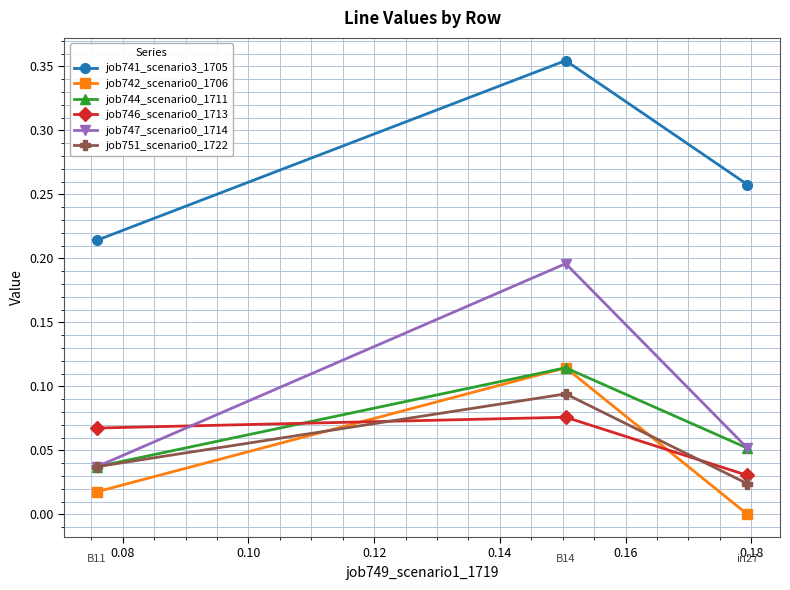

How many series are shown in this chart?

6